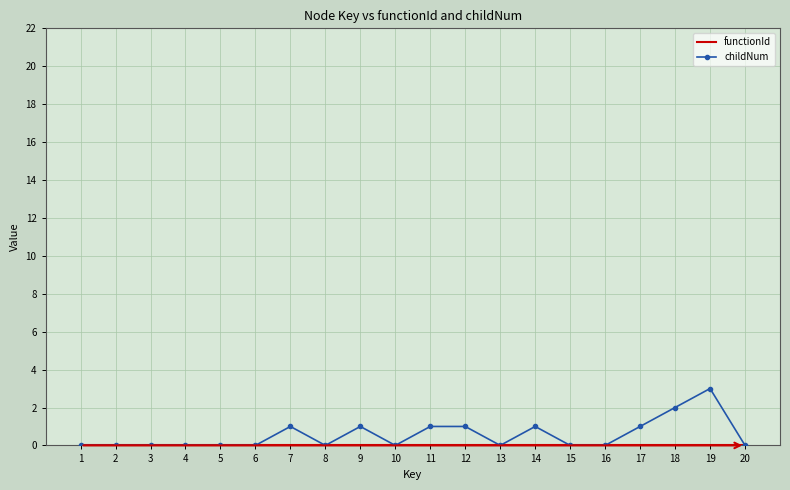

True or false: childNum has a value of -1 at 13.

False